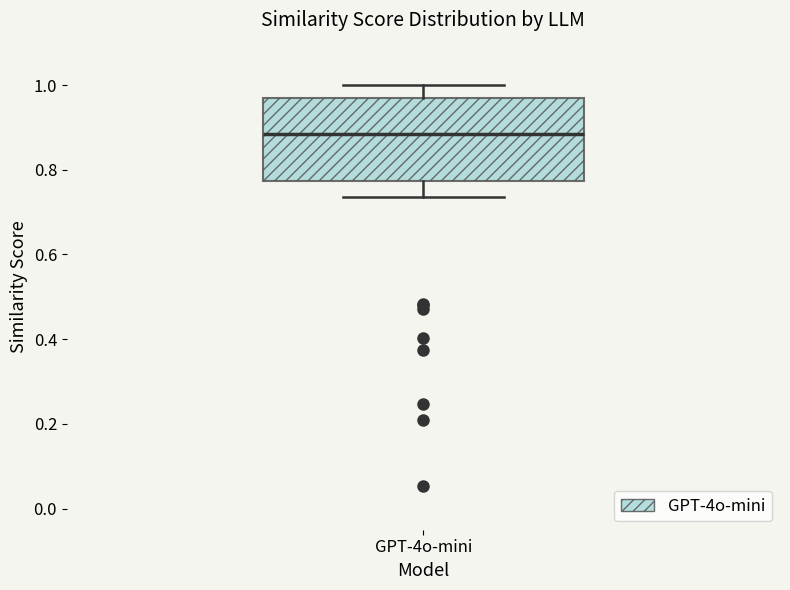

Read this box plot against the y-axis: the position of the median line, the range covered by the box, and the ends of both whiskers. The values are not printed on the chart, so give them approximately, as read against the axis.

median 0.88, box 0.78 to 0.96, whiskers 0.74 to 1.00